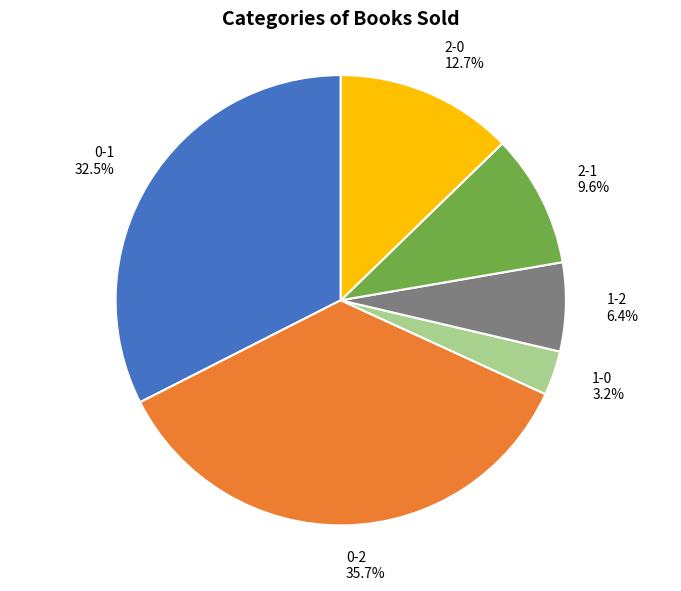

Count the number of slices in the pie.

6